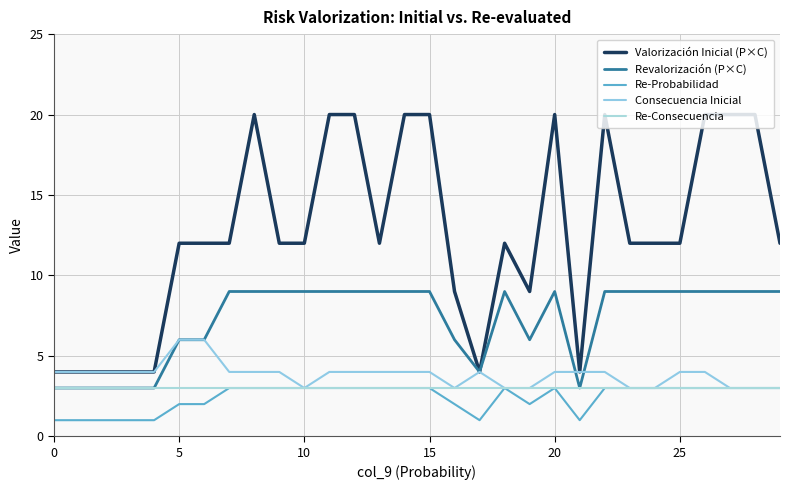

List the series in order of their peak value, highest first.

Valorización Inicial (P×C), Revalorización (P×C), Consecuencia Inicial, Re-Probabilidad, Re-Consecuencia